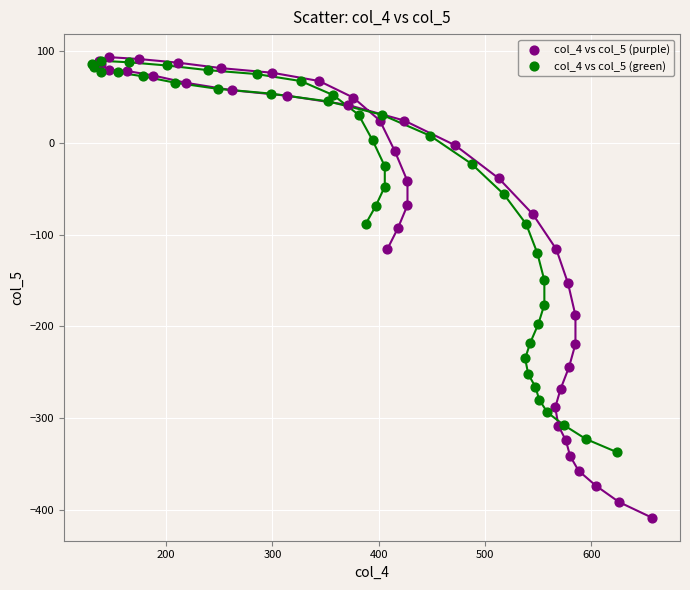

What are all the series names shown in the legend?

col_4 vs col_5 (purple), col_4 vs col_5 (green)